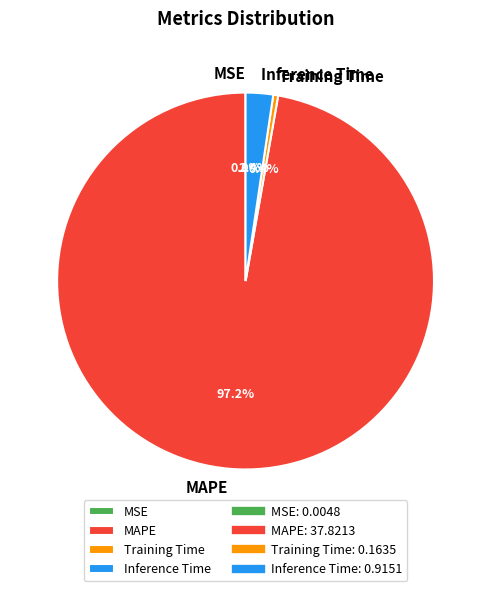

Which has a higher value, Inference Time or MAPE?

MAPE